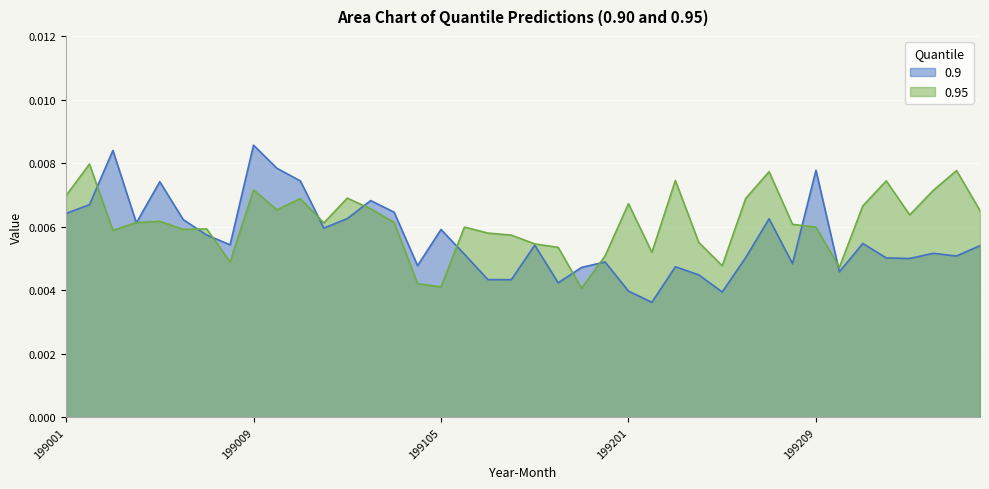

Which series has the largest total across all categories?

0.95